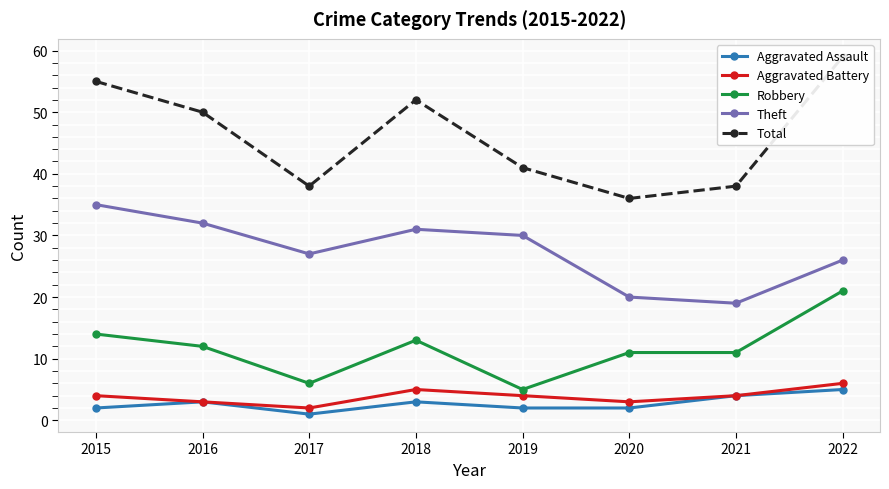

What is the maximum value shown in the chart?

59